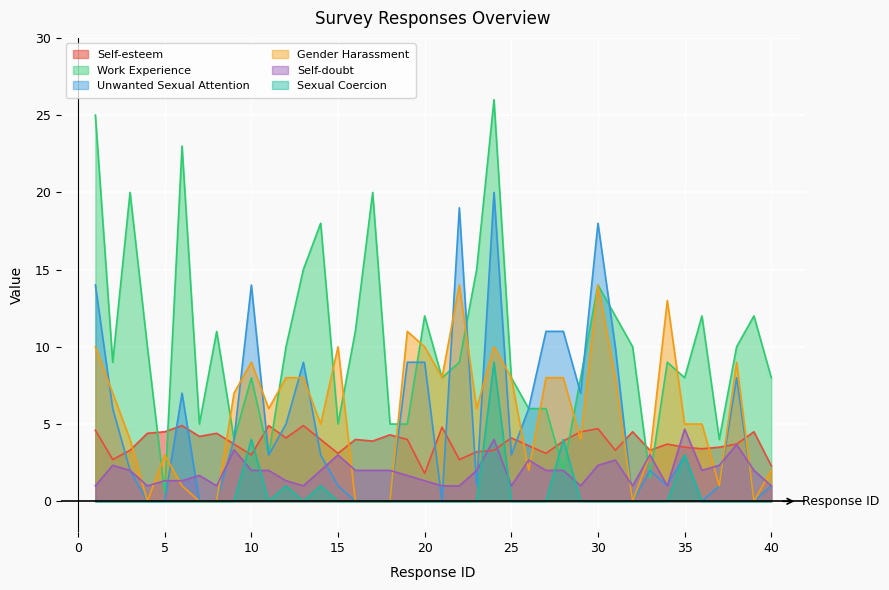

Reading left to right, extract all data points from this chart.

Self-esteem: 4.6	2.7	3.3	4.4	4.5	4.9	4.2	4.4	3.7	3.0	4.9	4.1	4.9	4.0	3.1	4.0	3.9	4.3	4.0	1.8	4.8	2.7	3.2	3.3	4.1	3.6	3.1	3.9	4.5	4.7	3.3	4.5	3.3	3.7	3.5	3.4	3.5	3.7	4.5	2.3
Work Experience: 25.0	9.0	20.0	10.0	0.5	23.0	5.0	11.0	4.0	8.0	3.0	10.0	15.0	18.0	5.0	11.0	20.0	5.0	5.0	12.0	8.0	9.0	15.0	26.0	8.0	6.0	6.0	2.0	8.0	14.0	12.0	10.0	1.5	9.0	8.0	12.0	4.0	10.0	12.0	8.0
Unwanted Sexual Attention: 14.0	6.0	2.0	0.0	0.0	7.0	0.0	0.0	4.0	14.0	3.0	5.0	9.0	3.0	1.0	0.0	0.0	0.0	9.0	9.0	0.0	19.0	1.0	20.0	3.0	6.0	11.0	11.0	7.0	18.0	10.0	0.0	2.0	1.0	3.0	0.0	1.0	8.0	0.0	1.0
Gender Harassment: 10.0	7.0	4.0	0.0	3.0	1.0	0.0	0.0	7.0	9.0	6.0	8.0	8.0	5.0	10.0	0.0	0.0	0.0	11.0	10.0	8.0	14.0	6.0	10.0	8.0	2.0	8.0	8.0	4.0	14.0	8.0	0.0	3.0	13.0	5.0	5.0	1.0	9.0	0.0	2.0
Self-doubt: 1.0	2.3	2.0	1.0	1.3	1.3	1.7	1.0	3.3	2.0	2.0	1.3	1.0	2.0	3.0	2.0	2.0	2.0	1.7	1.3	1.0	1.0	2.0	4.0	1.0	2.7	2.0	2.0	1.0	2.3	2.7	1.0	3.0	1.0	4.7	2.0	2.3	3.7	2.0	1.0
Sexual Coercion: 0.0	0.0	0.0	0.0	0.0	0.0	0.0	0.0	0.0	4.0	0.0	1.0	0.0	1.0	0.0	0.0	0.0	0.0	0.0	0.0	0.0	0.0	0.0	9.0	0.0	0.0	0.0	4.0	0.0	0.0	0.0	0.0	0.0	0.0	3.0	0.0	0.0	0.0	0.0	0.0